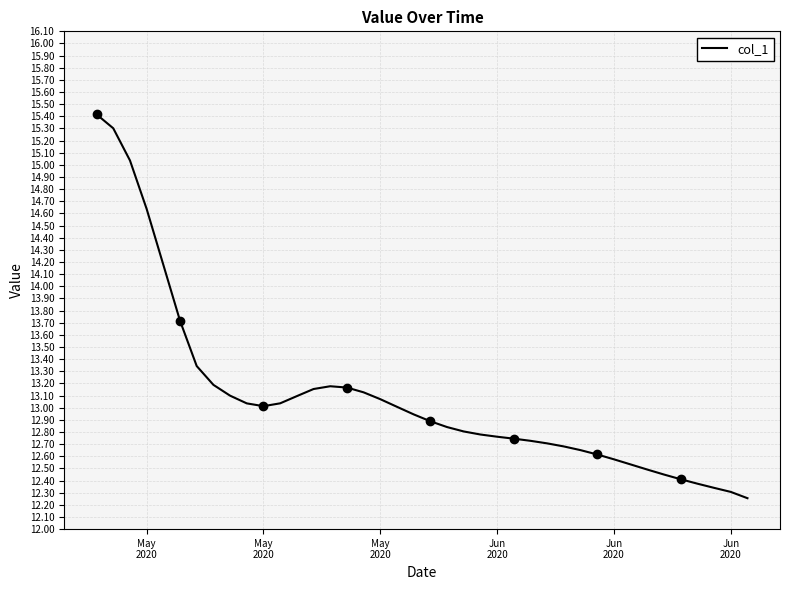

What is the difference between the maximum and second lowest values?

3.1